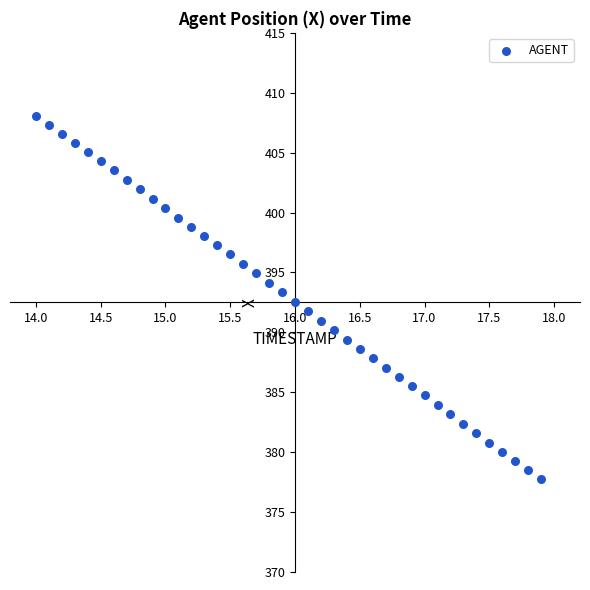

What is the range of Y values (max minus min)?

30.3